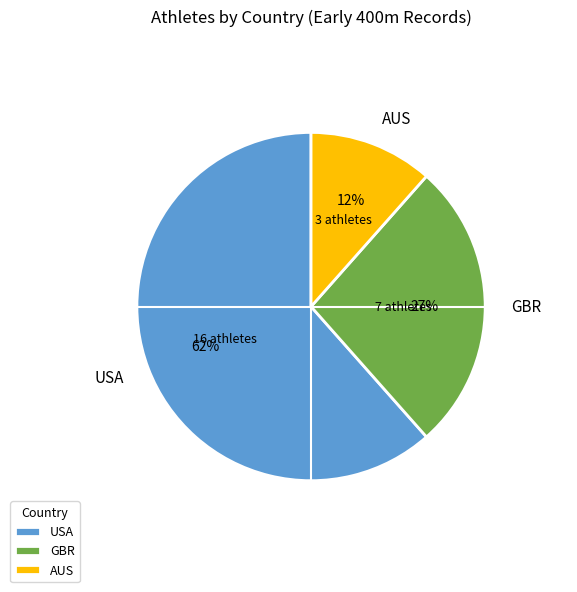

What percentage is the AUS slice, to the nearest percent?

12%